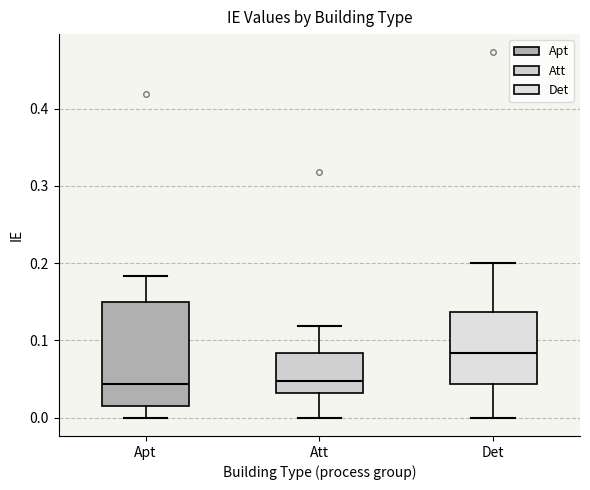

Comparing the boxes themselves (not the whiskers), which one is the tallest?

Apt